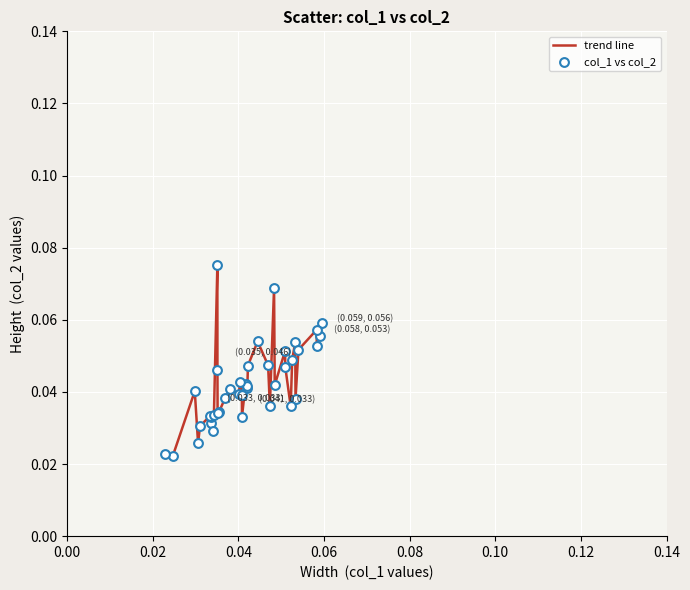

Is this an area chart (filled region under the line)?

No